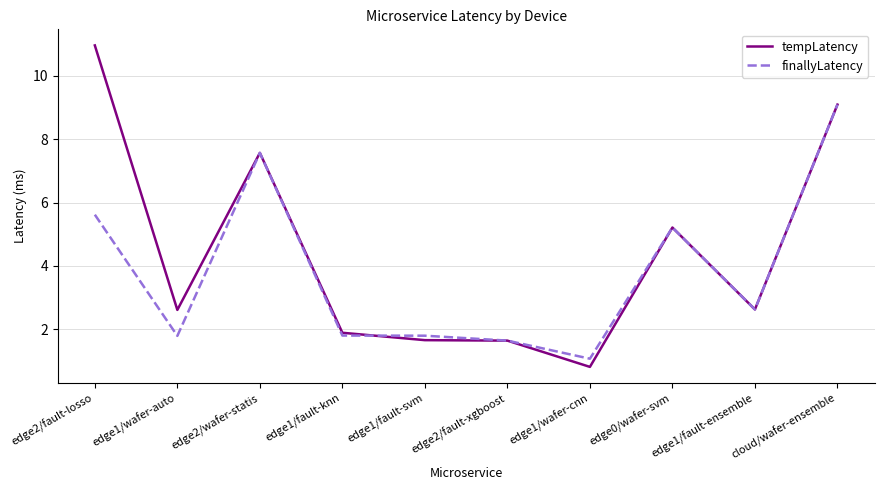

What is the minimum value for tempLatency?

0.8